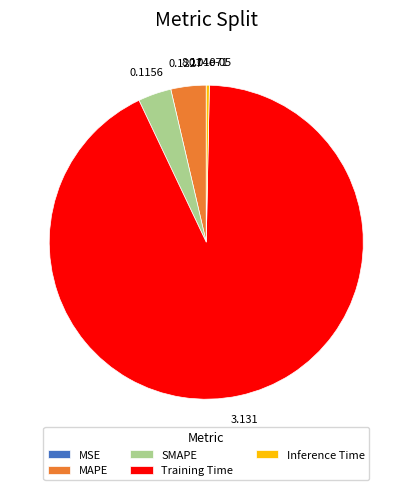

Which slice is the largest?

Training Time